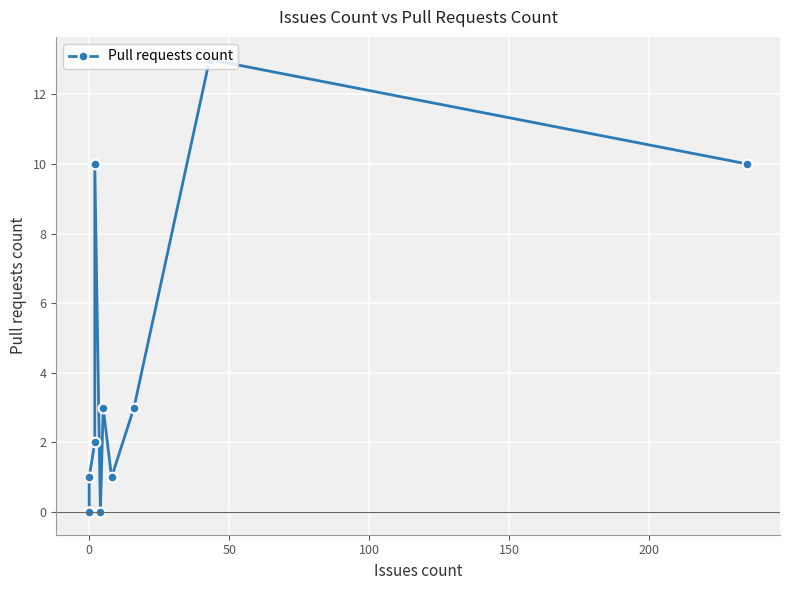

How many interior local peaks (higher than both neighbors) does the data have?

3